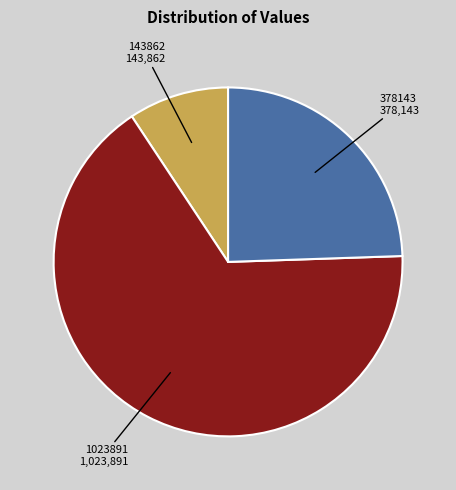

Is there a majority slice in this chart?

Yes